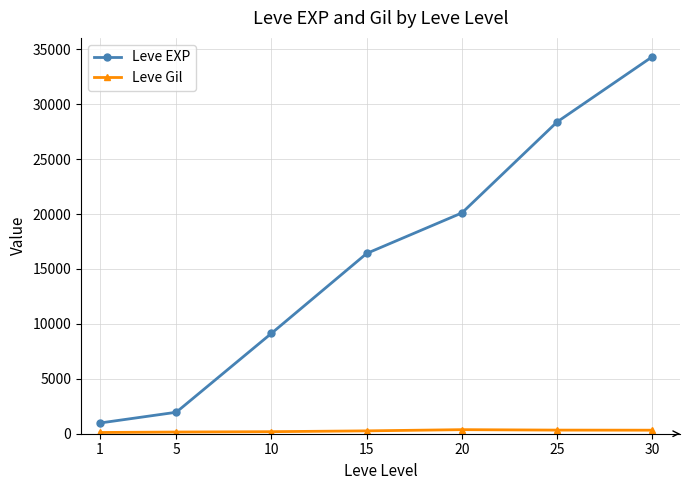

Count the number of categories in the chart.

7